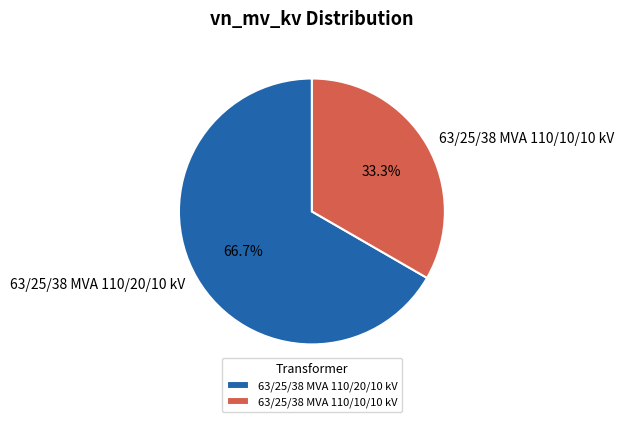

How many segments does this pie chart have?

2